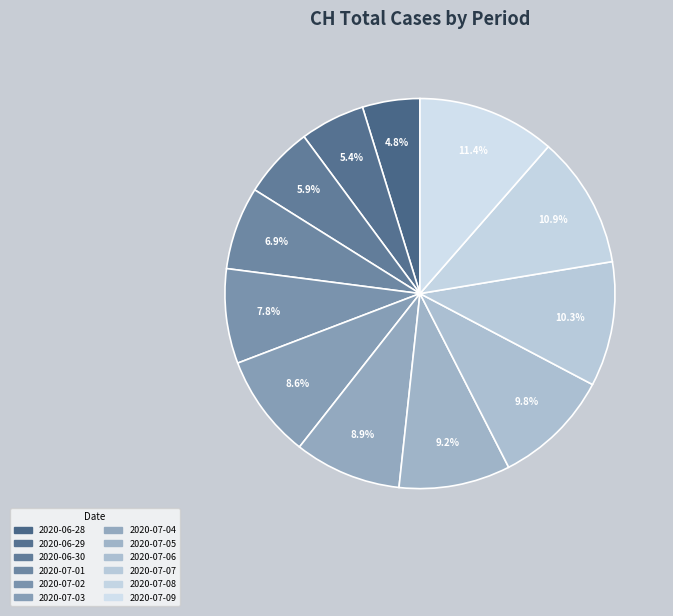

How many segments does this pie chart have?

12